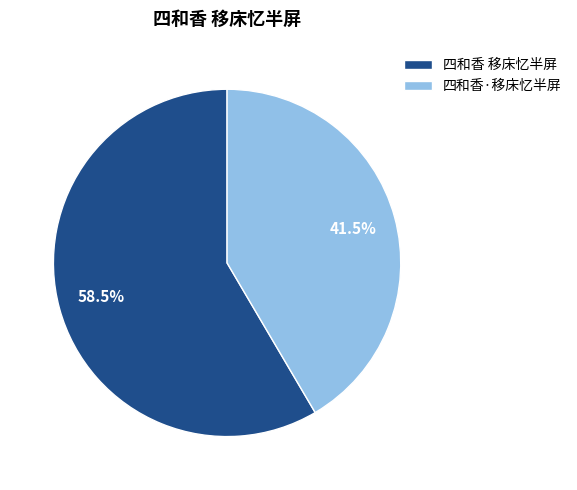

Which category accounts for the majority?

四和香 移床忆半屏